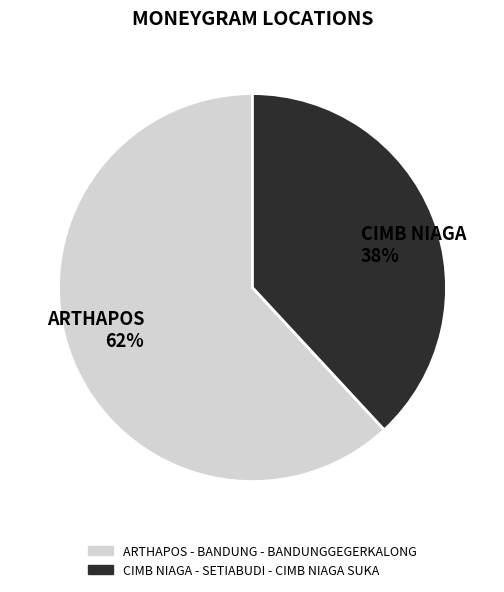

Rank the categories by value from highest to lowest.

ARTHAPOS 62%, CIMB NIAGA 38%